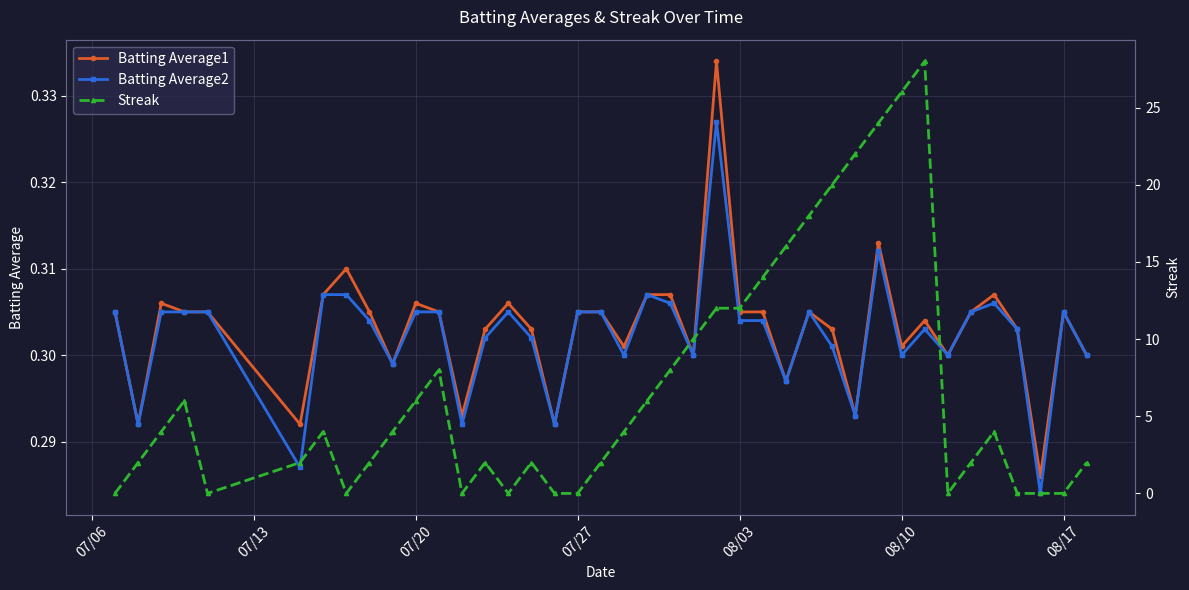

What is the sum of all Streak values?

272.0